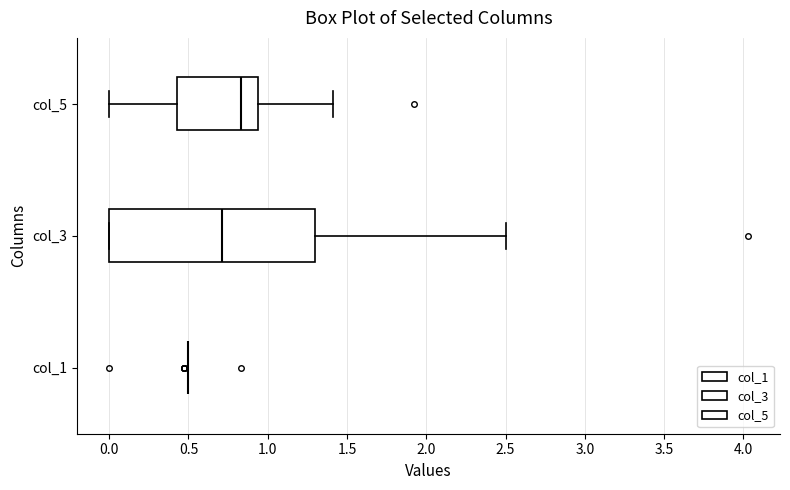

Reading bottom to top, read every box against the x-axis: the position of its median line, the range the box covers, and the ends of its whiskers. The values are not printed on the chart, so give them approximately, as read against the axis.

col_1: box collapsed to a line at 0.50, whiskers 0.50 to 0.50
col_3: median 0.70, box 0.00 to 1.30, whiskers 0.00 to 2.50
col_5: median 0.85, box 0.45 to 0.95, whiskers 0.00 to 1.40